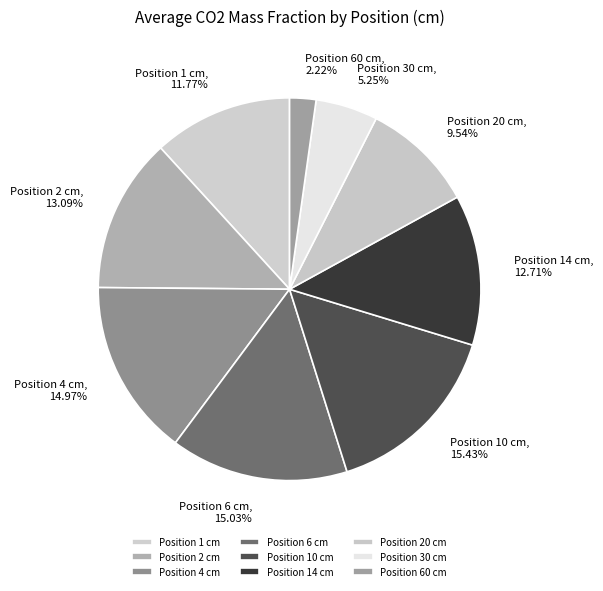

What is the smallest slice in the pie chart?

Position 60 cm